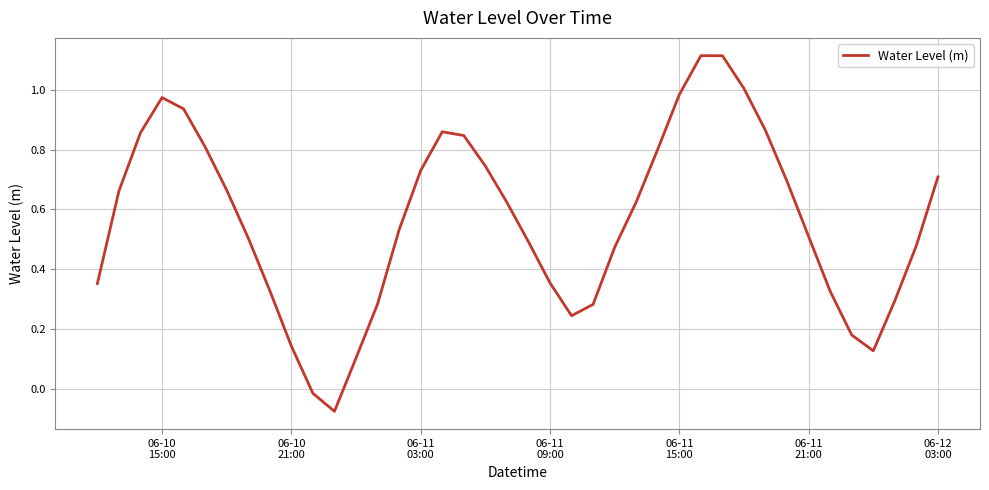

What is the difference between the maximum and minimum values?

1.2